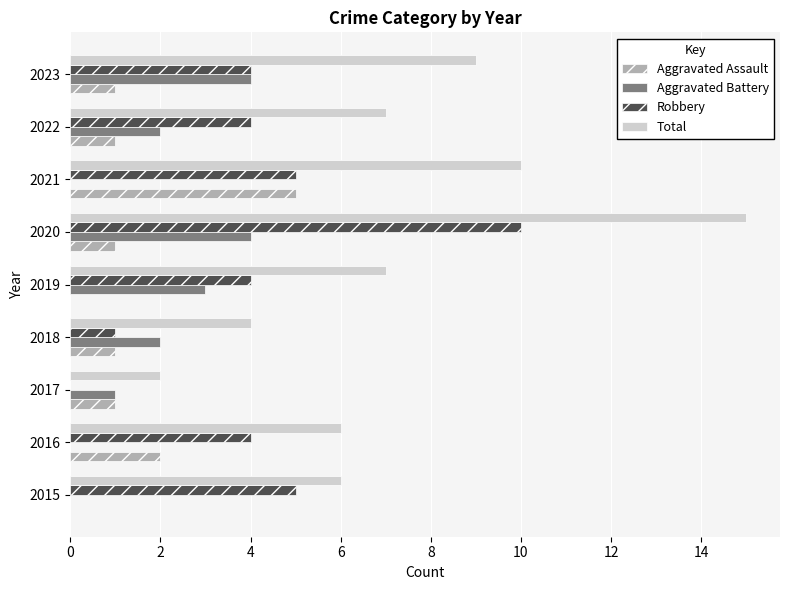

Is it true that Robbery equals 4 at 2023?

True